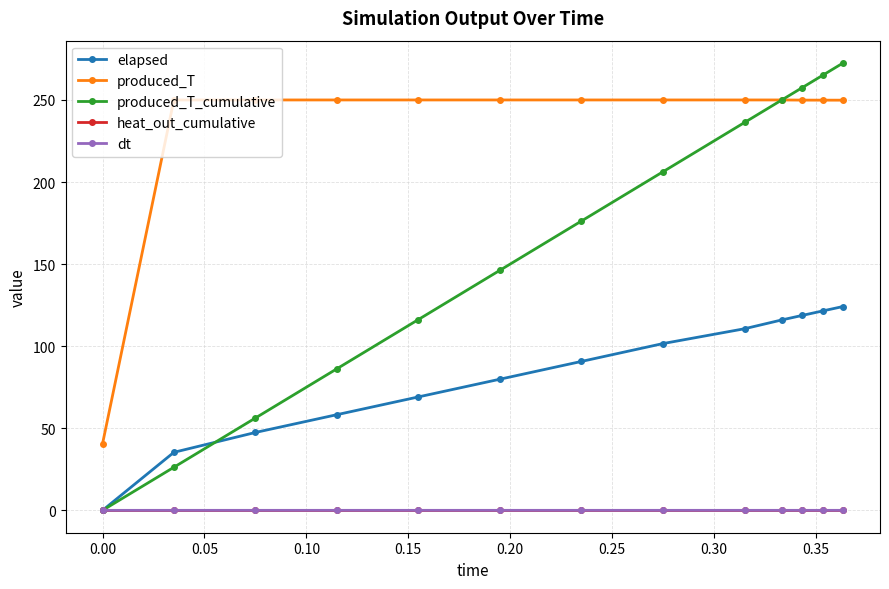

How many dt values are between 0 and 1?

13